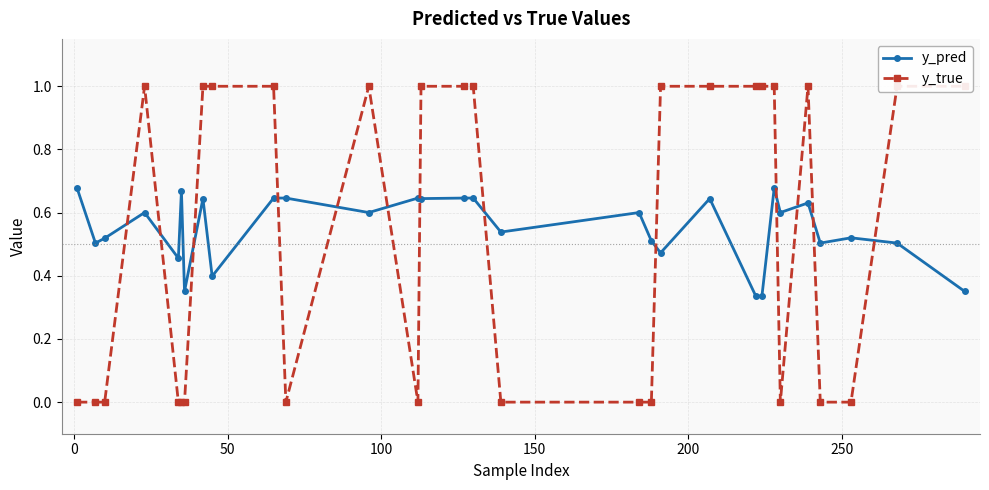

After their last crossing, which series has the higher values: y_pred or y_true?

y_true